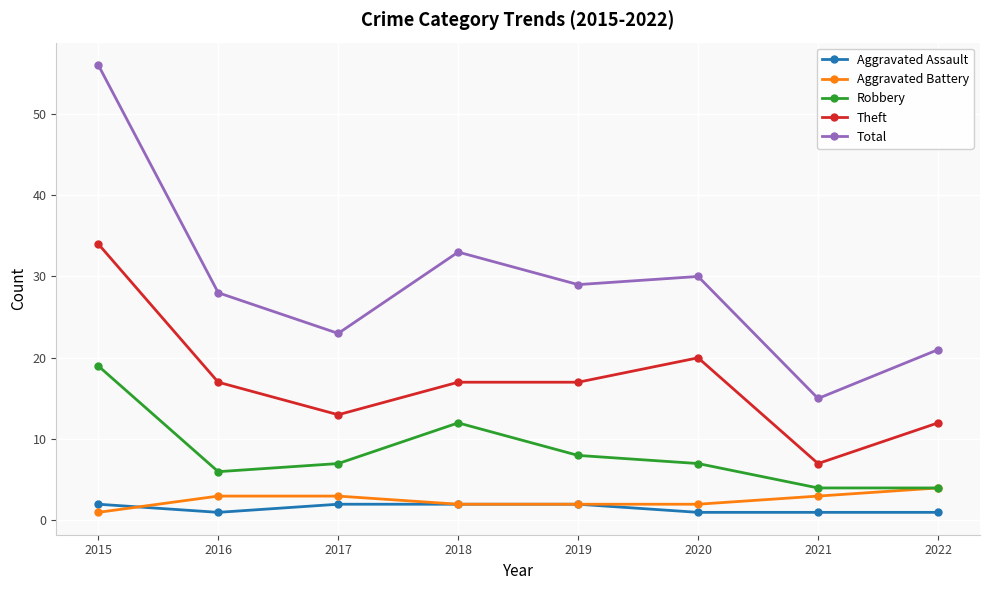

How many series are shown in this chart?

5